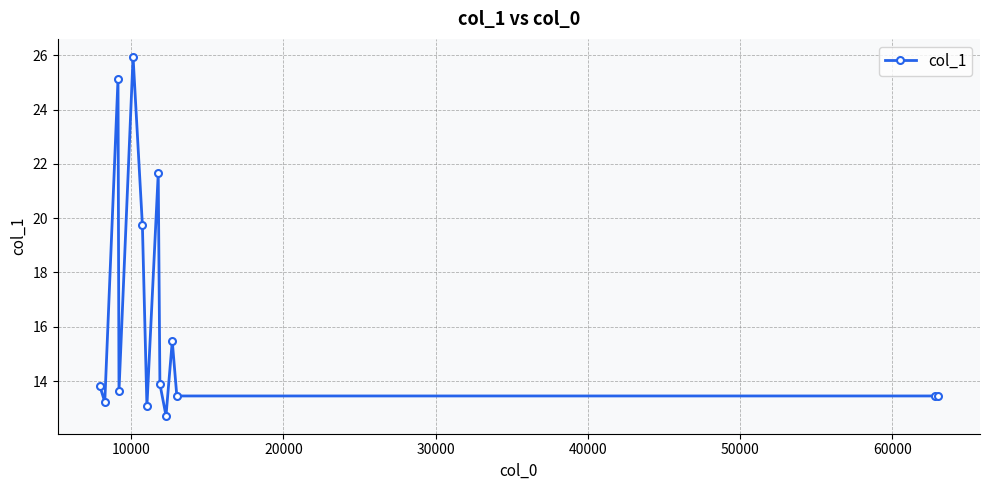

Count the number of data series in this chart.

1